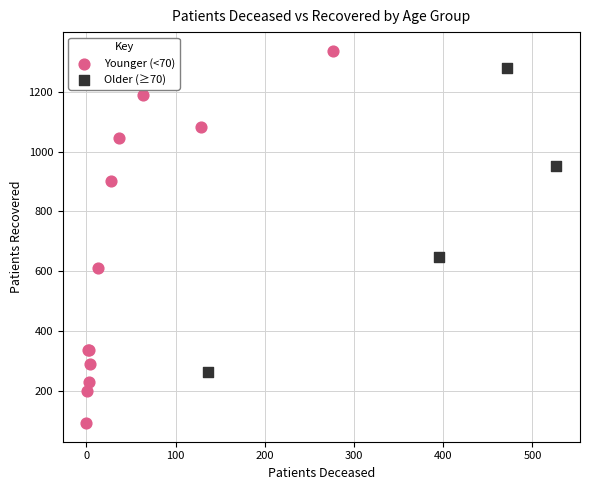

Which series has the largest Y range (max minus min)?

Younger (<70)